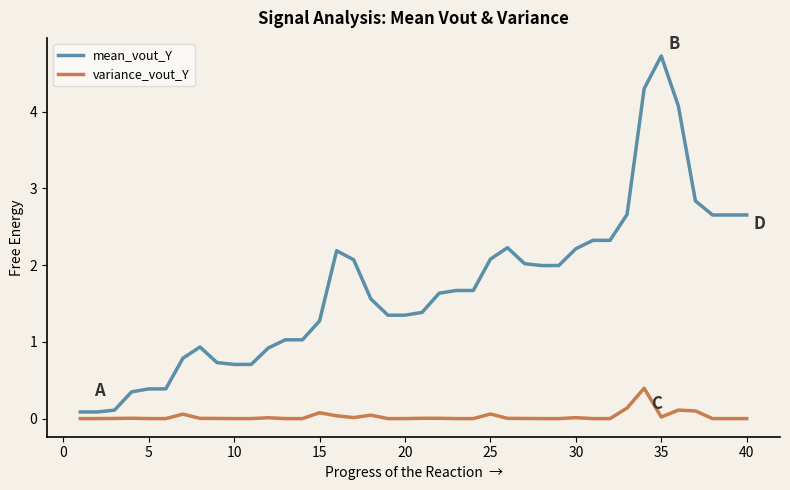

List the series in order of their peak value, lowest first.

variance_vout_Y, mean_vout_Y